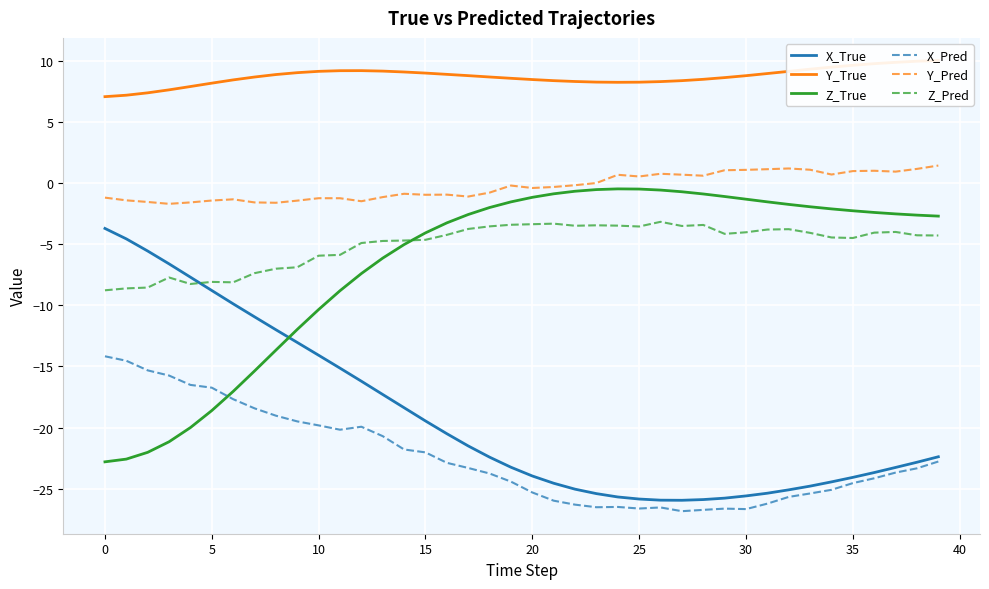

The X_True series shows -11.7 at 32. True or false?

False